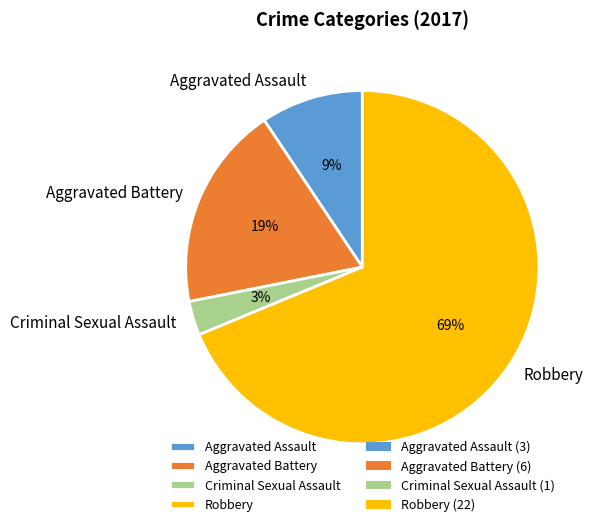

How many slices are in this pie chart?

4